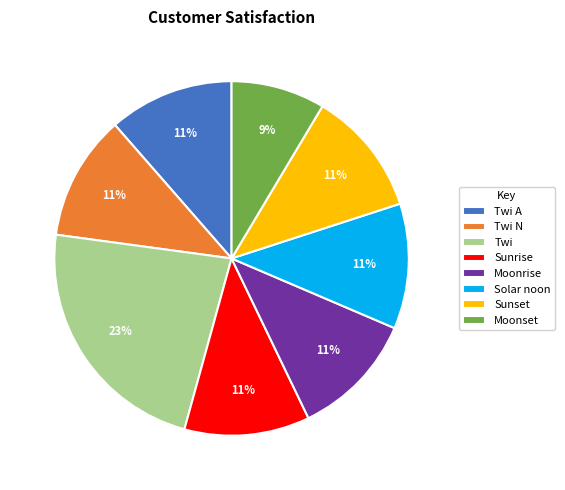

Is it true that Twi N is 34% of the pie?

False